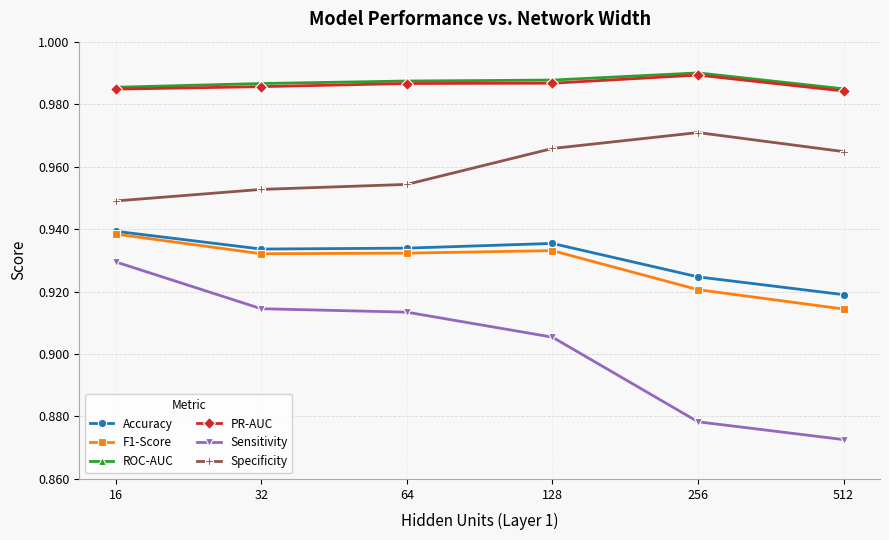

Which series has the widest spread of values?

Sensitivity